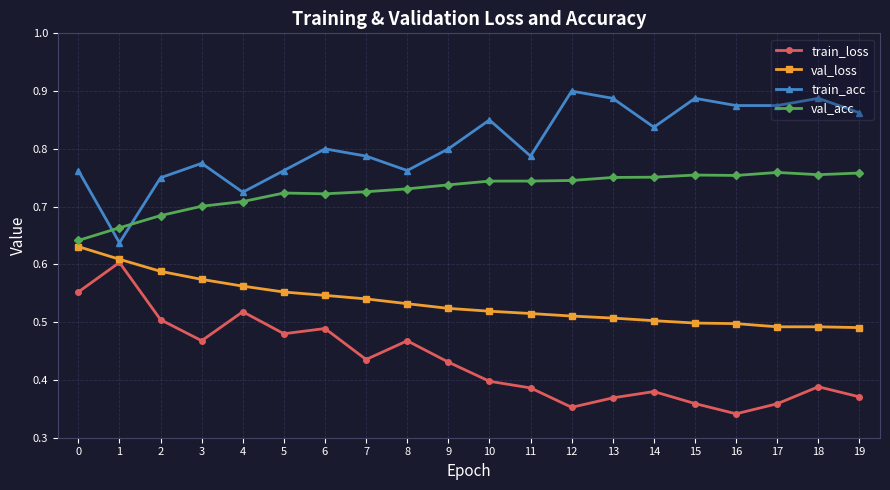

Is it true that train_acc equals 0.8 at 9?

True